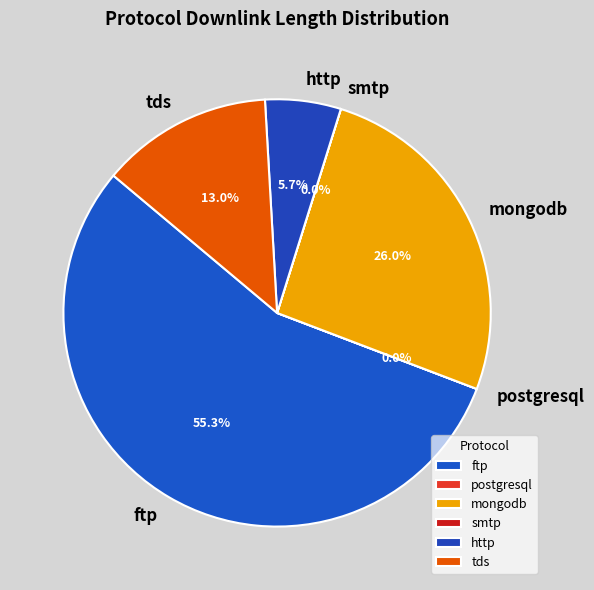

What percentage do http and mongodb together represent?

31.7%